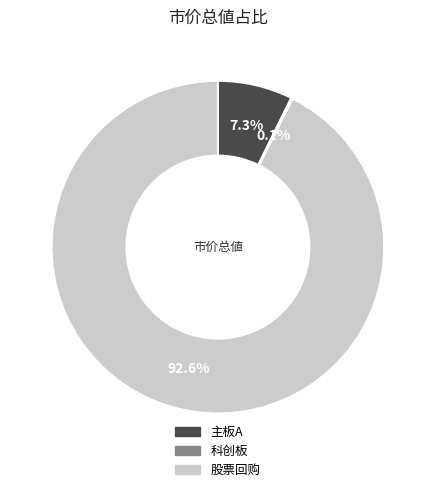

What is the majority slice?

股票回购